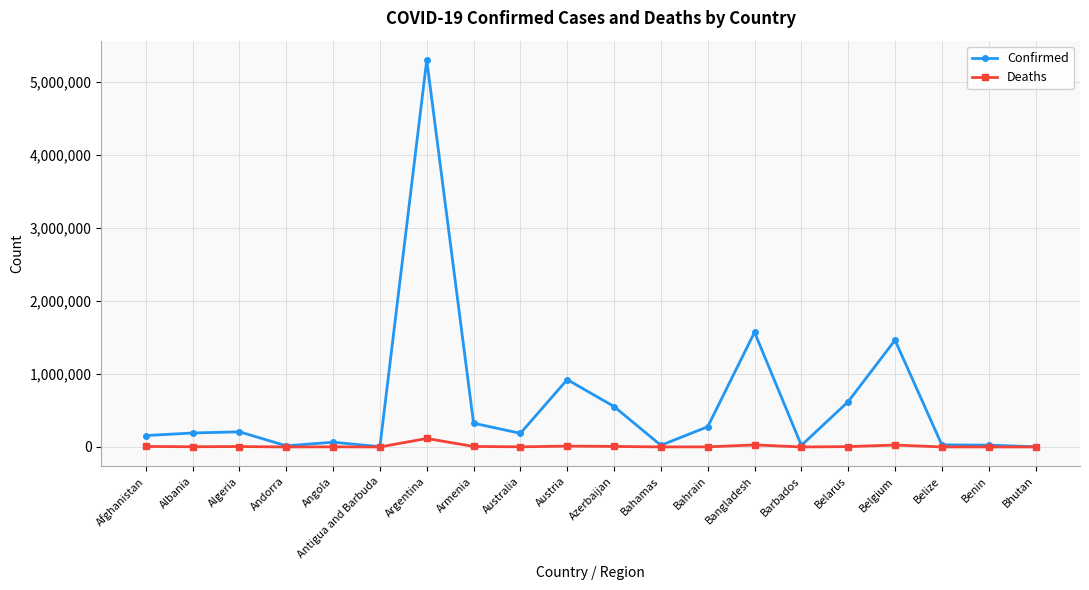

What is the label of the 15th point from the left?

Barbados